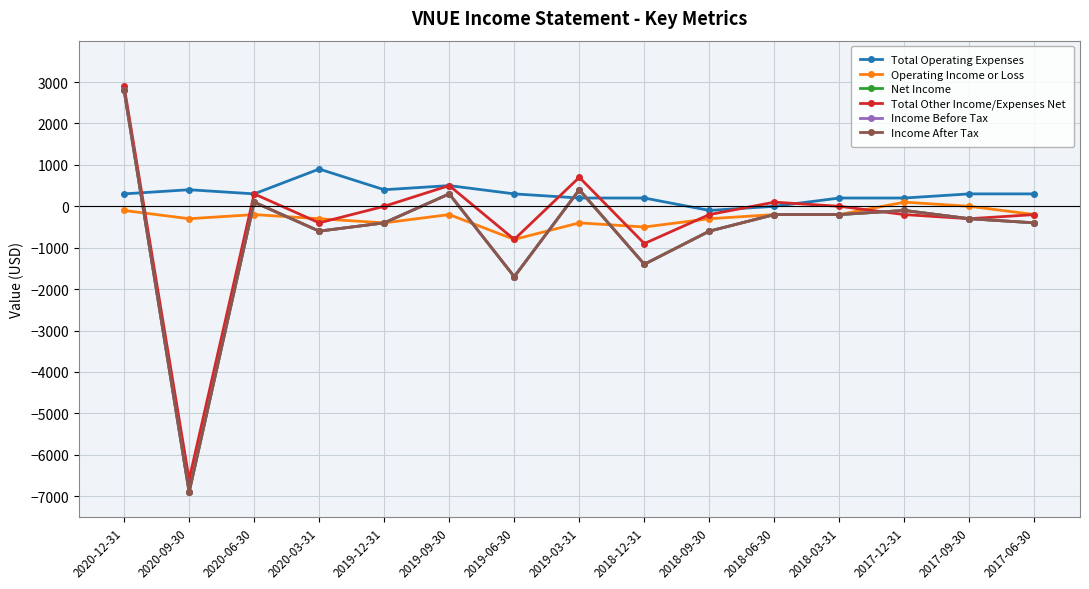

At which category does the chart reach its minimum across all series?

2020-09-30